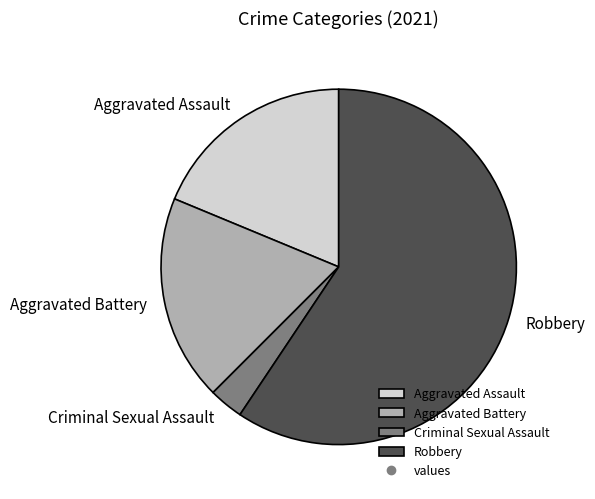

Which has a higher value, Robbery or Aggravated Battery?

Robbery